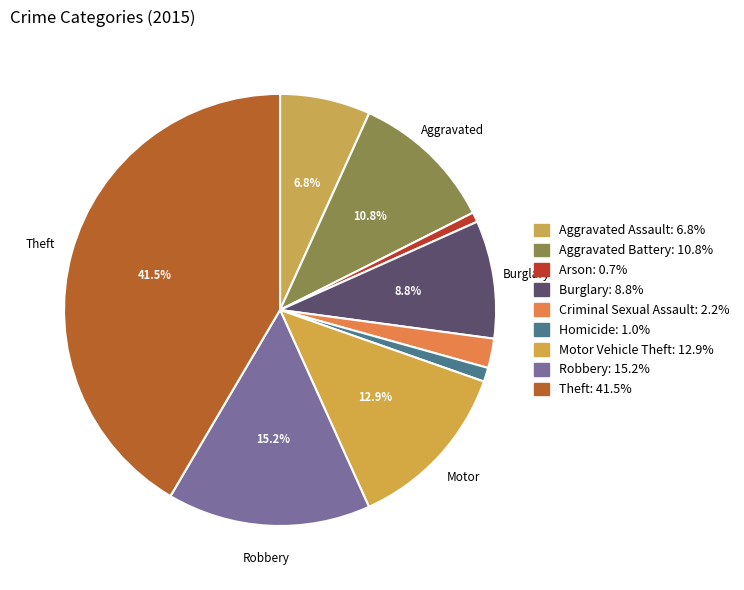

To the nearest percent, what is the combined percentage of Aggravated Assault and Homicide?

8%